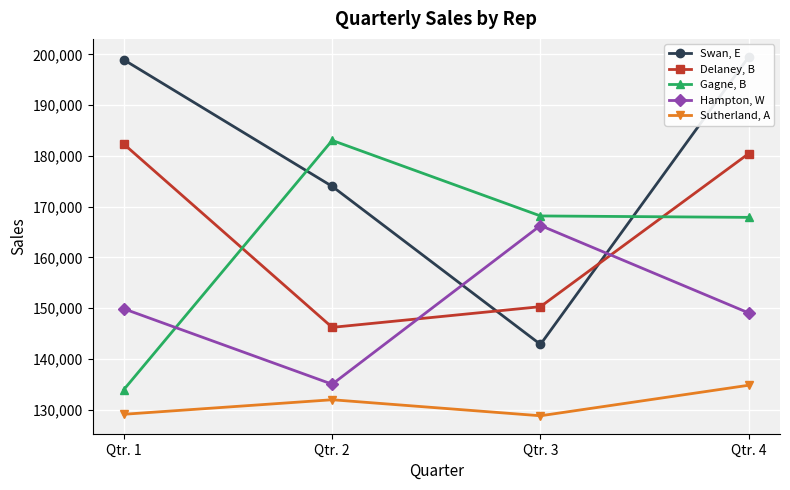

Reading left to right, list all the values displayed in this chart.

Swan, E: Qtr. 1=198913	Qtr. 2=173995	Qtr. 3=142869	Qtr. 4=199505
Delaney, B: Qtr. 1=182306	Qtr. 2=146223	Qtr. 3=150300	Qtr. 4=180459
Gagne, B: Qtr. 1=133978	Qtr. 2=183048	Qtr. 3=168168	Qtr. 4=167887
Hampton, W: Qtr. 1=149876	Qtr. 2=135026	Qtr. 3=166285	Qtr. 4=149059
Sutherland, A: Qtr. 1=129106	Qtr. 2=131968	Qtr. 3=128810	Qtr. 4=134825